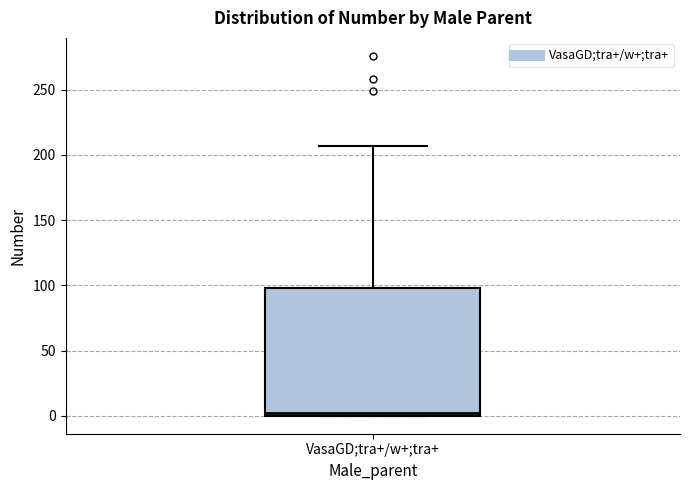

Where is the upper edge of the box for VasaGD;tra+/w+;tra+ on the y-axis? The values are not printed on the chart, so give them approximately, as read against the axis.

100